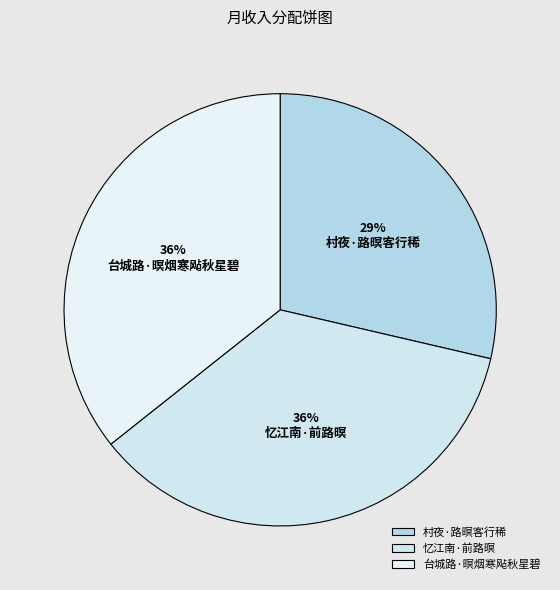

To the nearest percent, what is the average slice percentage?

33%